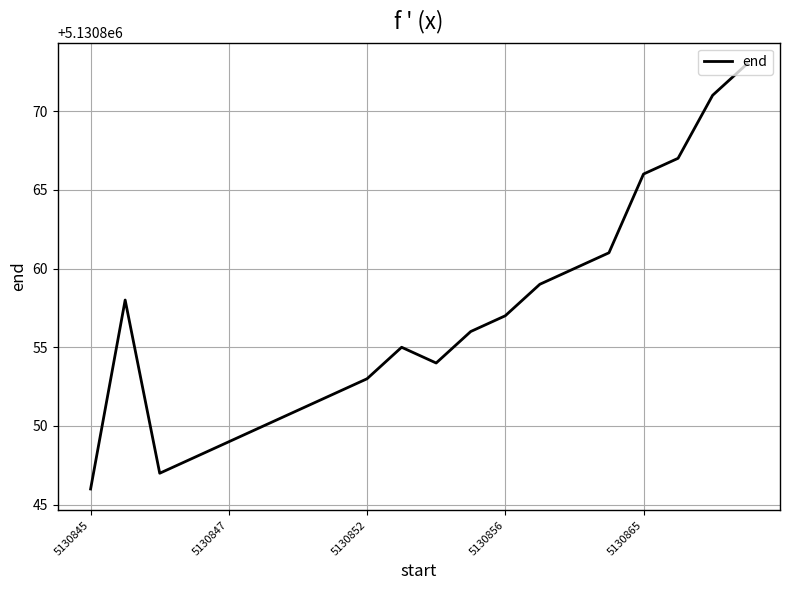

What is the difference between the maximum and minimum values?

27